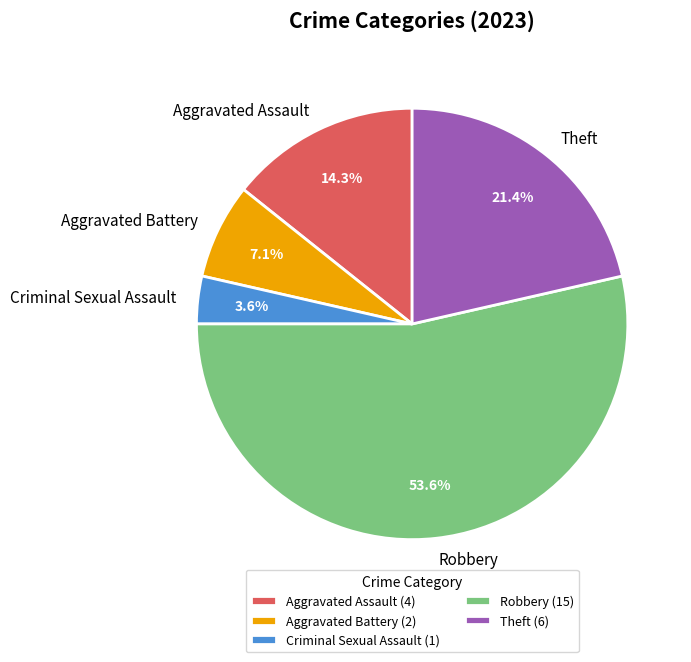

Which category accounts for the majority?

Robbery